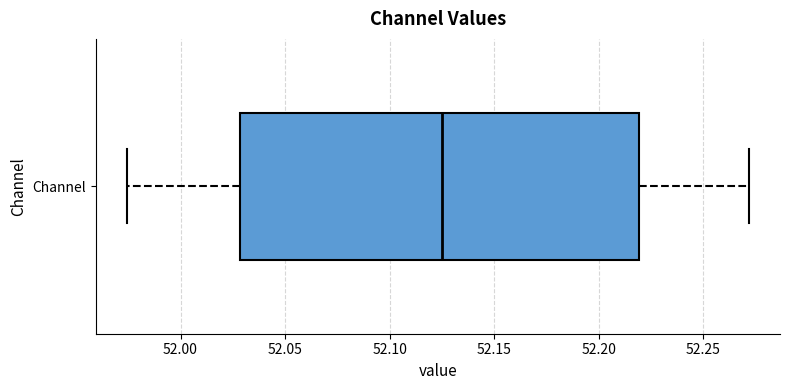

Read this box plot against the x-axis: the position of the median line, the range covered by the box, and the ends of both whiskers. The values are not printed on the chart, so give them approximately, as read against the axis.

median 52.125, box 52.030 to 52.220, whiskers 51.975 to 52.270